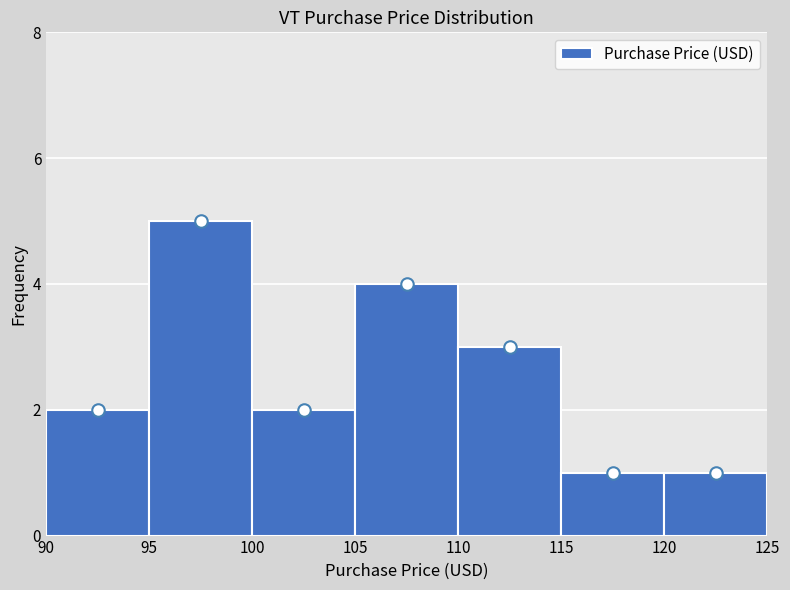

How tall is the bar that spans 120 to 125 on the x-axis? The values are not printed on the chart, so give them approximately, as read against the axis.

1